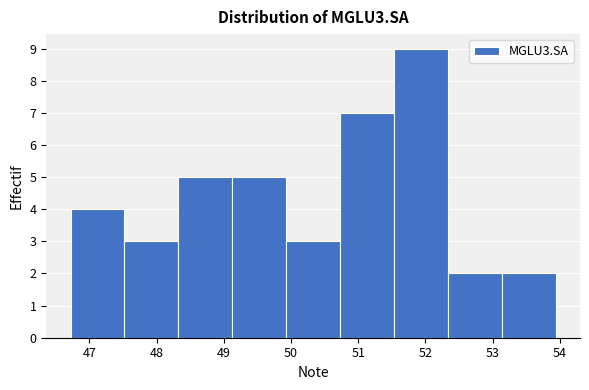

Over which range of the x-axis is the bar tallest?

51.5 to 52.3